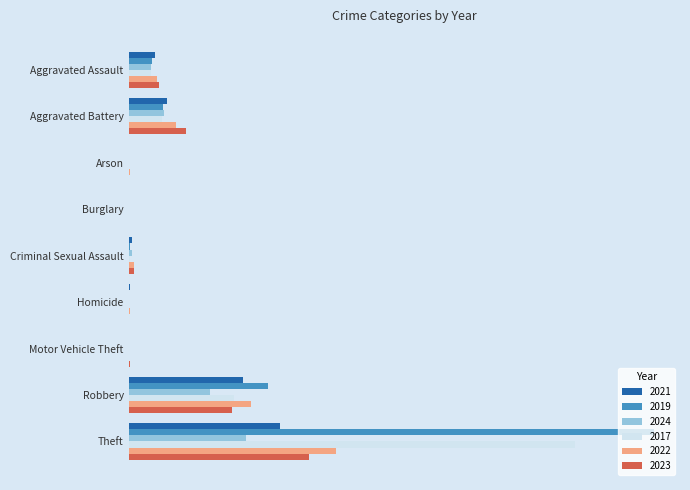

Reading right to left, list all the values displayed in this chart.

2021: Theft=642	Robbery=484	Motor Vehicle Theft=2	Homicide=4	Criminal Sexual Assault=14	Burglary=1	Arson=2	Aggravated Battery=163	Aggravated Assault=110
2019: Theft=2230	Robbery=591	Motor Vehicle Theft=1	Homicide=2	Criminal Sexual Assault=8	Burglary=1	Arson=1	Aggravated Battery=148	Aggravated Assault=98
2024: Theft=497	Robbery=347	Motor Vehicle Theft=2	Homicide=3	Criminal Sexual Assault=16	Burglary=0	Arson=1	Aggravated Battery=150	Aggravated Assault=97
2017: Theft=1896	Robbery=446	Motor Vehicle Theft=2	Homicide=1	Criminal Sexual Assault=8	Burglary=2	Arson=0	Aggravated Battery=142	Aggravated Assault=95
2022: Theft=880	Robbery=521	Motor Vehicle Theft=2	Homicide=5	Criminal Sexual Assault=24	Burglary=0	Arson=5	Aggravated Battery=202	Aggravated Assault=121
2023: Theft=766	Robbery=440	Motor Vehicle Theft=6	Homicide=2	Criminal Sexual Assault=22	Burglary=0	Arson=2	Aggravated Battery=244	Aggravated Assault=130